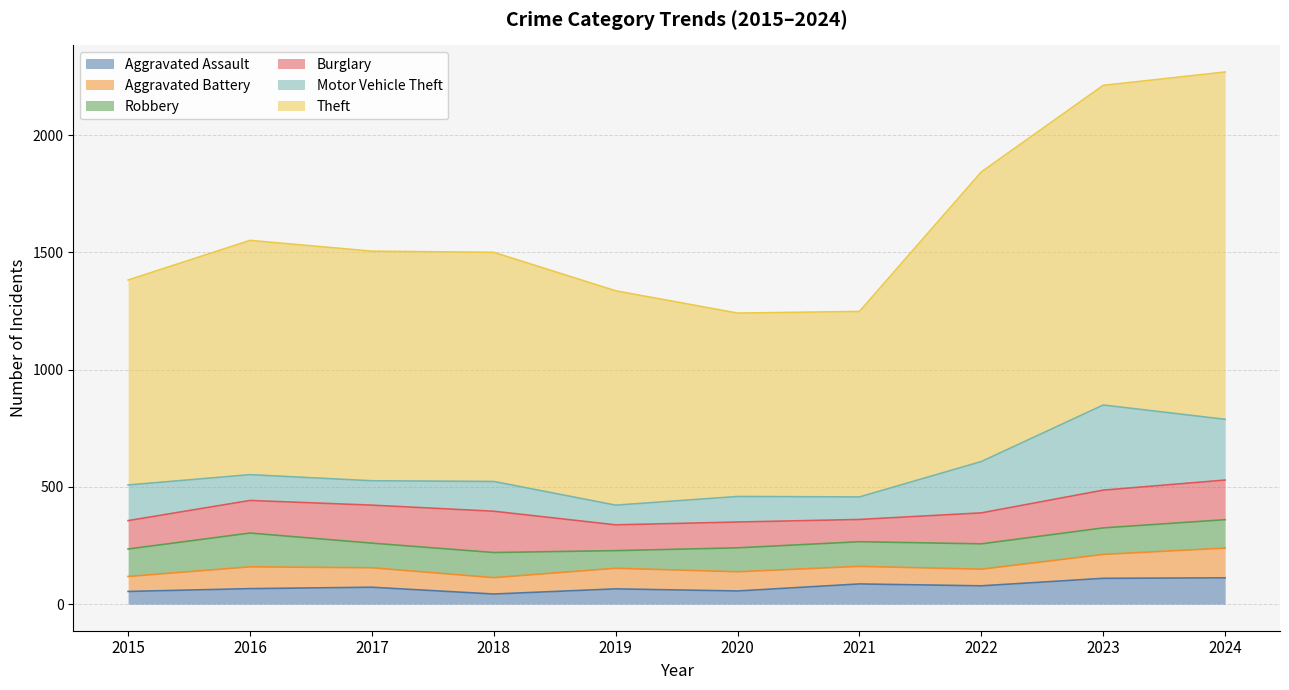

Which category has the lowest value in the Robbery series?

2019